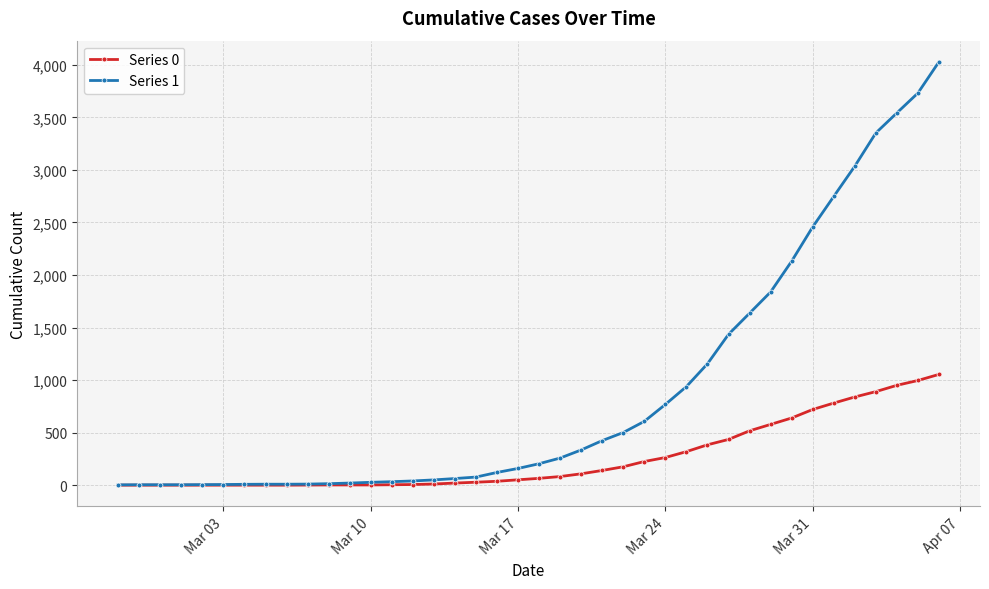

What is the maximum value shown in the chart?

4028